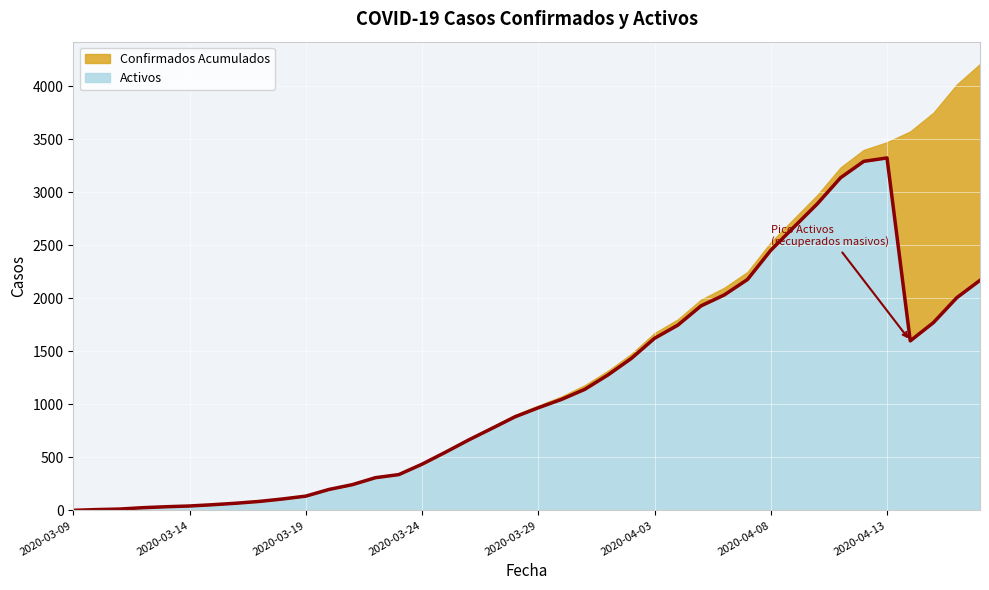

What is the minimum value shown in the chart?

1